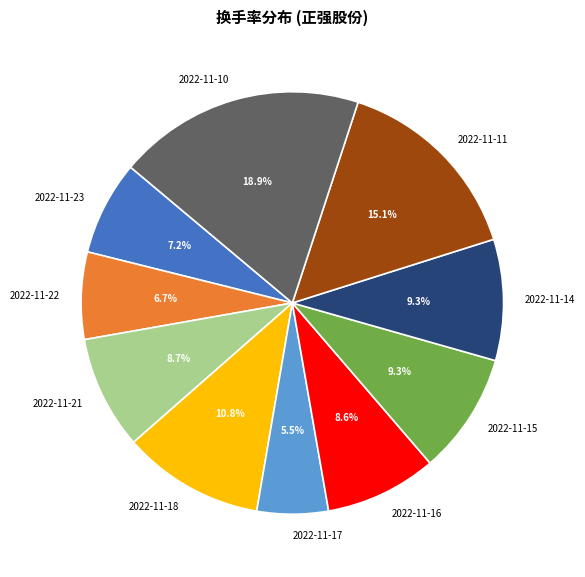

What is the ratio of the value at 2022-11-18 to the value at 2022-11-16?

1.3